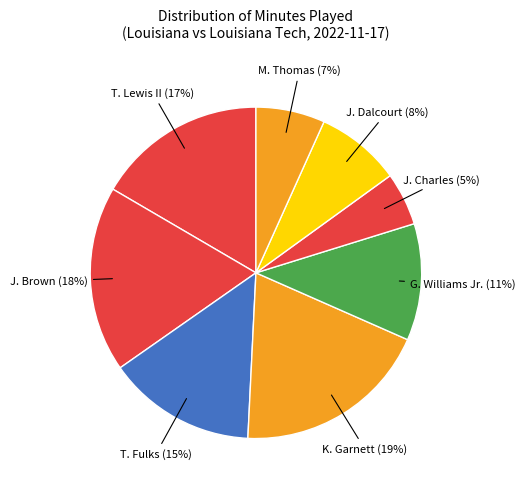

Combined, do J. Brown and J. Charles account for over 50%?

No